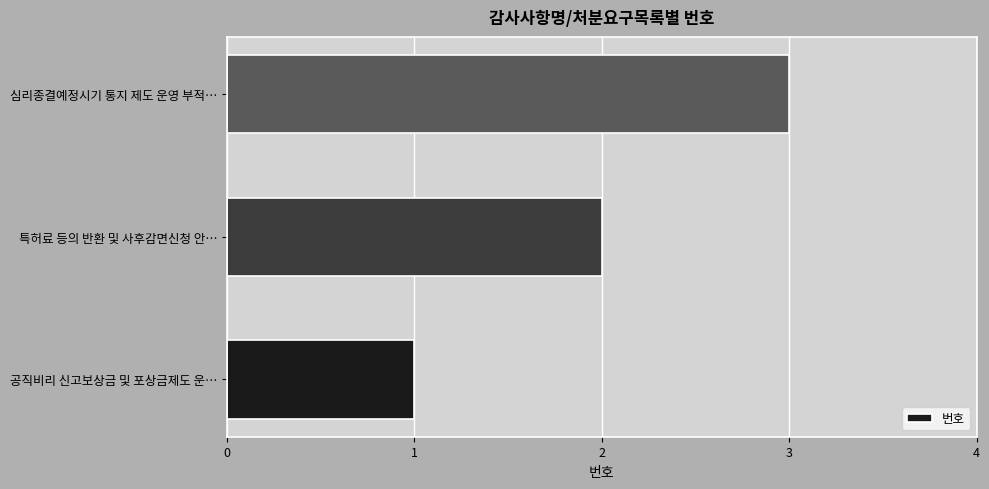

True or false: the data shows 3 at 심리종결예정시기 통지 제도 운영 부적….

True